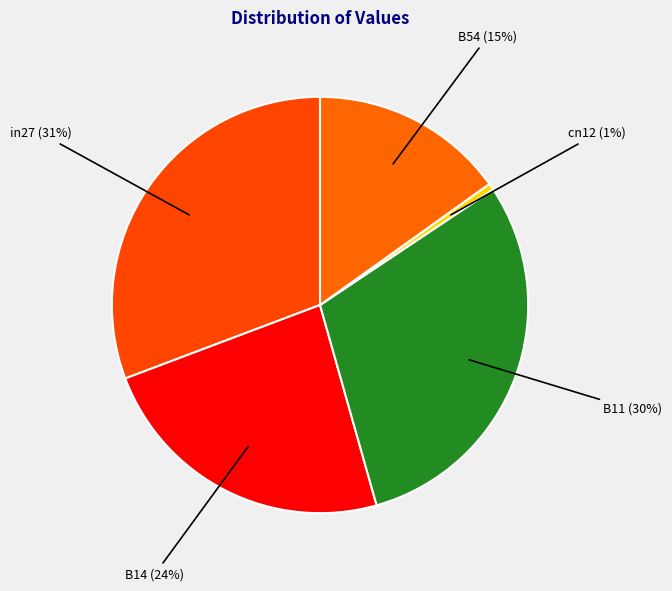

Rank the categories by value from highest to lowest.

in27, B11, B14, B54, cn12